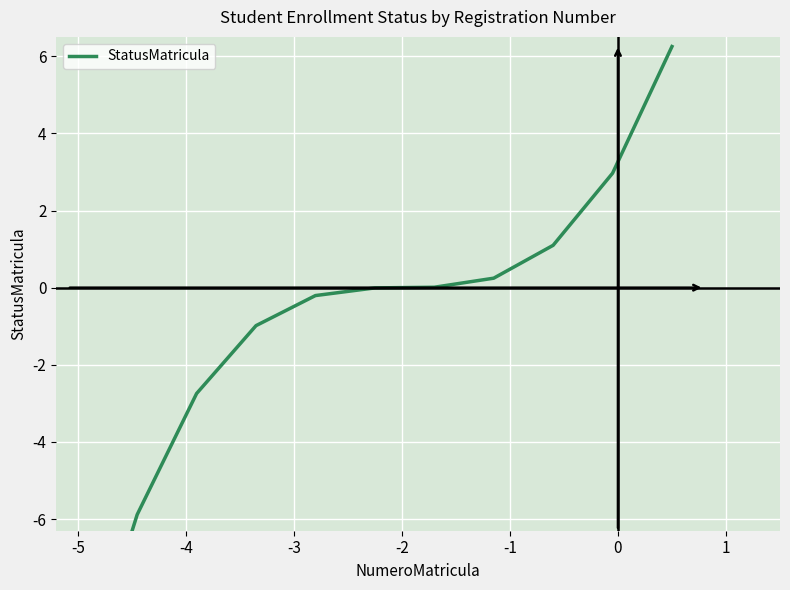

At which category does the chart reach its minimum across all series?

-5